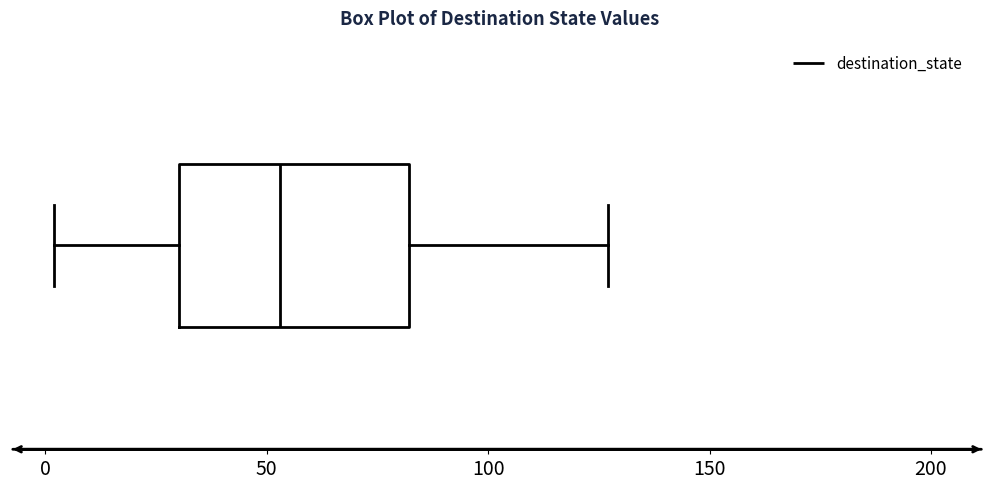

Read this box plot against the x-axis: the position of the median line, the range covered by the box, and the ends of both whiskers. The values are not printed on the chart, so give them approximately, as read against the axis.

median 55, box 30 to 80, whiskers 0 to 125